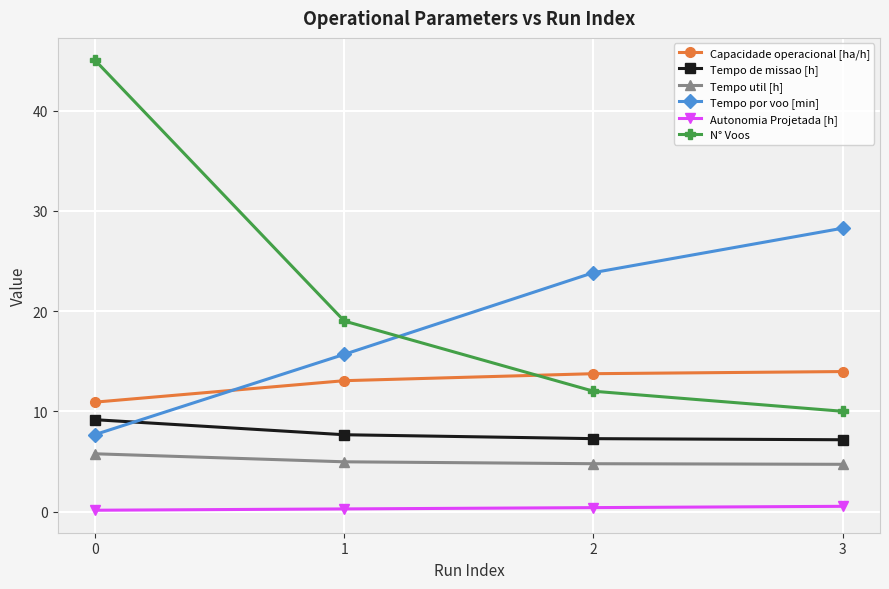

List the series in order of their peak value, lowest first.

Autonomia Projetada [h], Tempo util [h], Tempo de missao [h], Capacidade operacional [ha/h], Tempo por voo [min], N° Voos